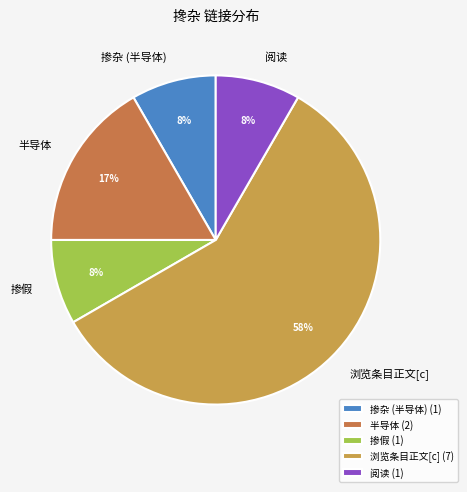

Which has a higher value, 阅读 or 半导体?

半导体